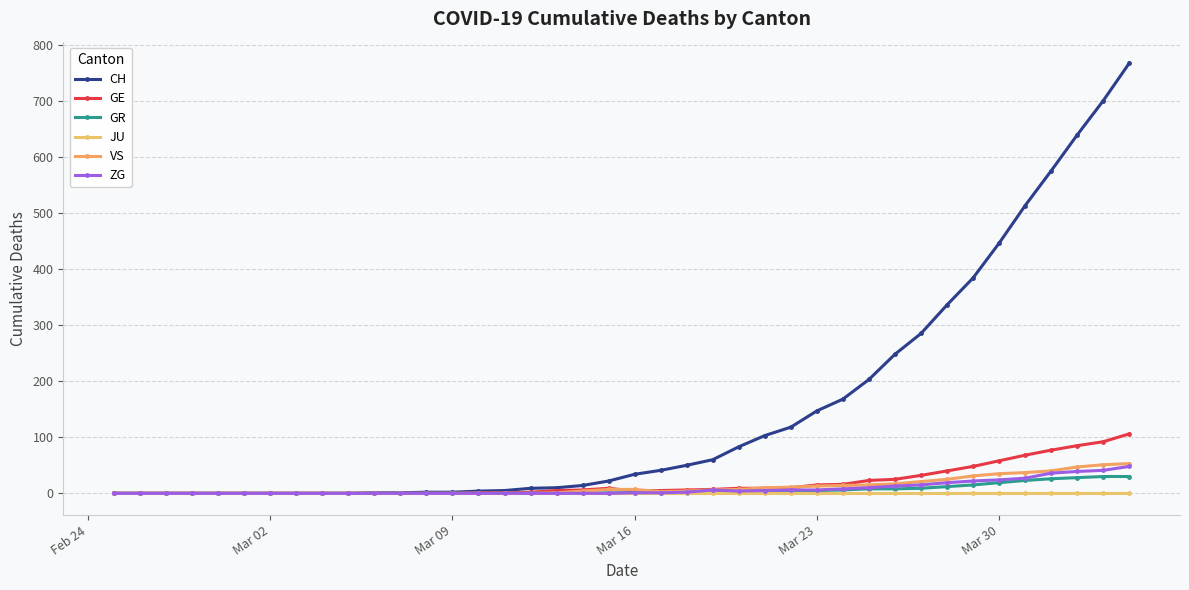

How many series are shown in this chart?

6